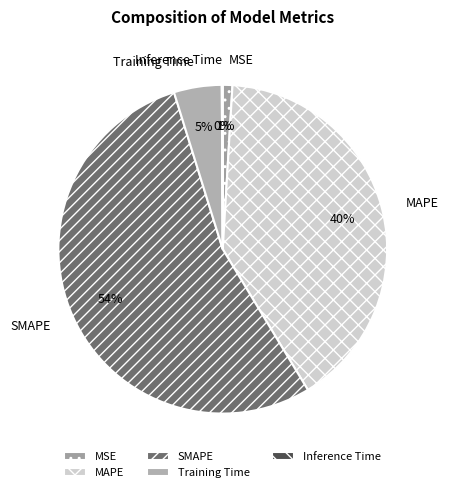

Is there any slice that represents more than half of the pie?

Yes